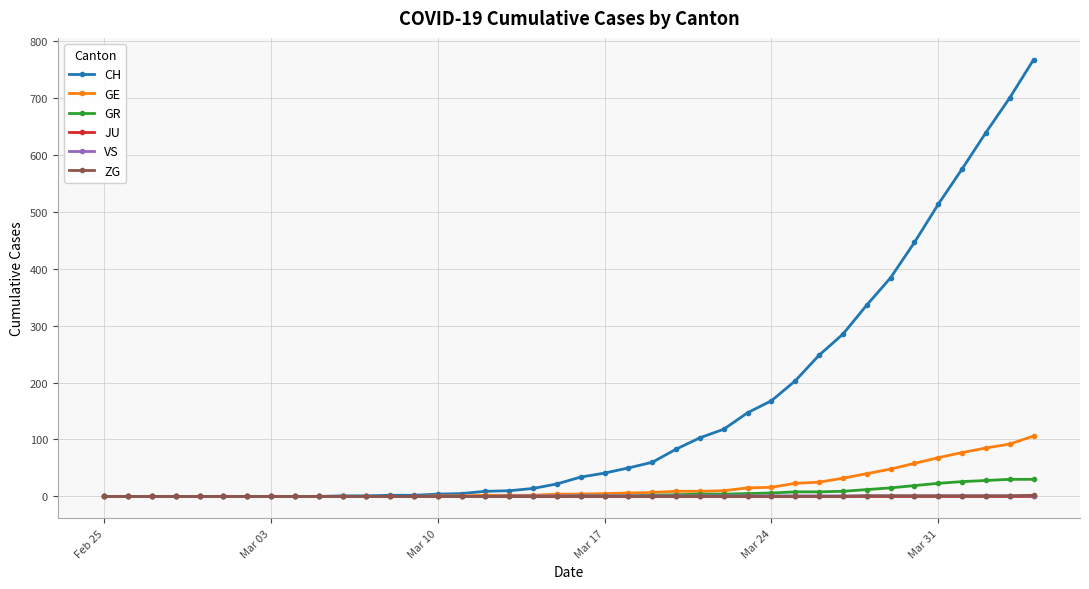

Which series has the largest range (max minus min)?

CH